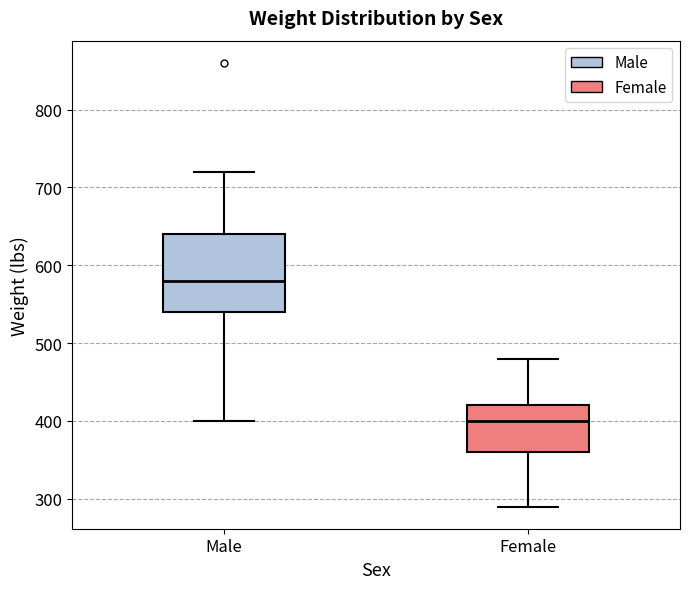

Reading left to right, transcribe this box plot: for each box, give where its median line is, the range the box spans, and where its two whiskers end, as read against the y-axis. The values are not printed on the chart, so give them approximately, as read against the axis.

Male: median 580, box 540 to 640, whiskers 400 to 720
Female: median 400, box 360 to 420, whiskers 290 to 480